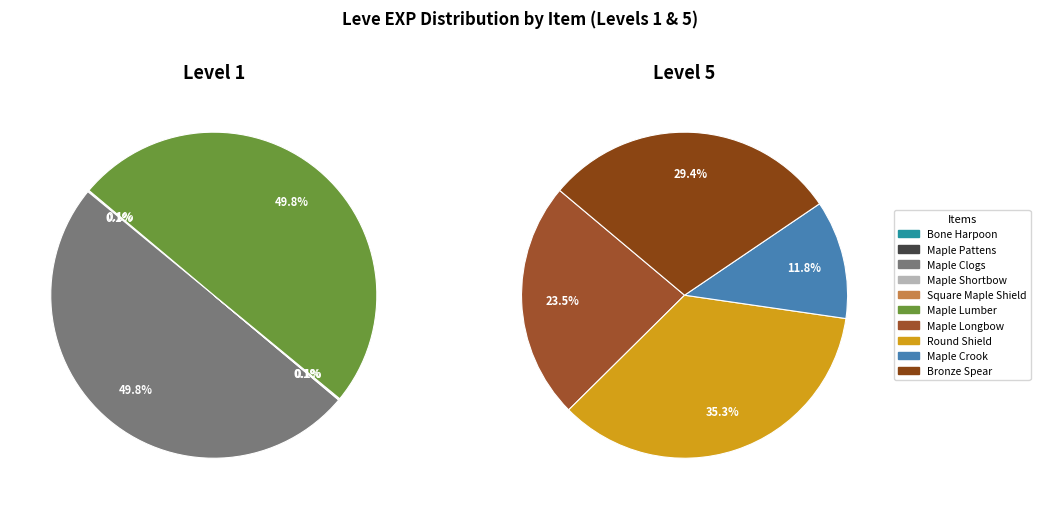

Which slice is the largest?

Maple Clogs